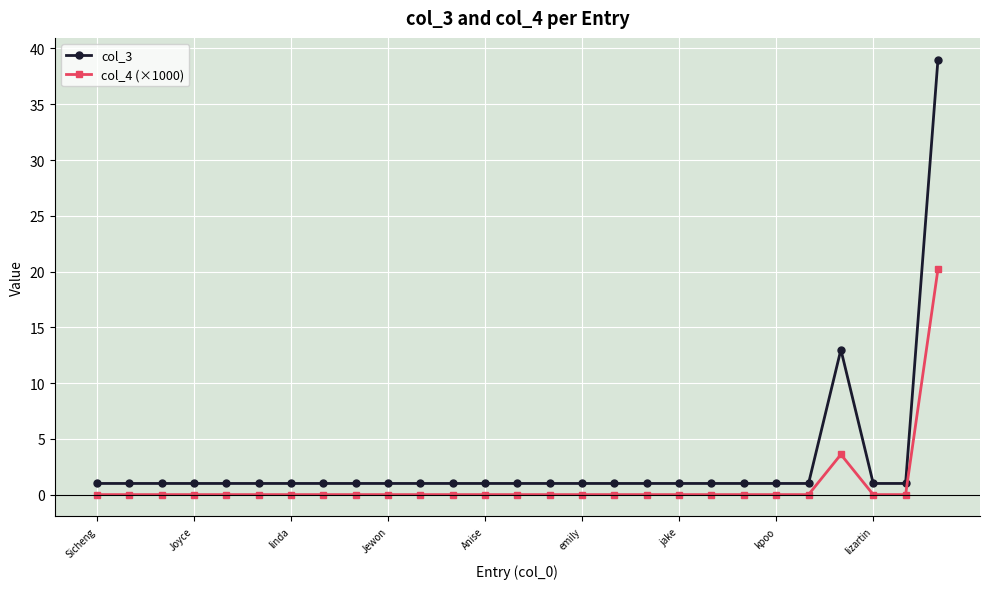

What is the difference between the second highest and minimum values in the col_4 (×1000) series?

3.6